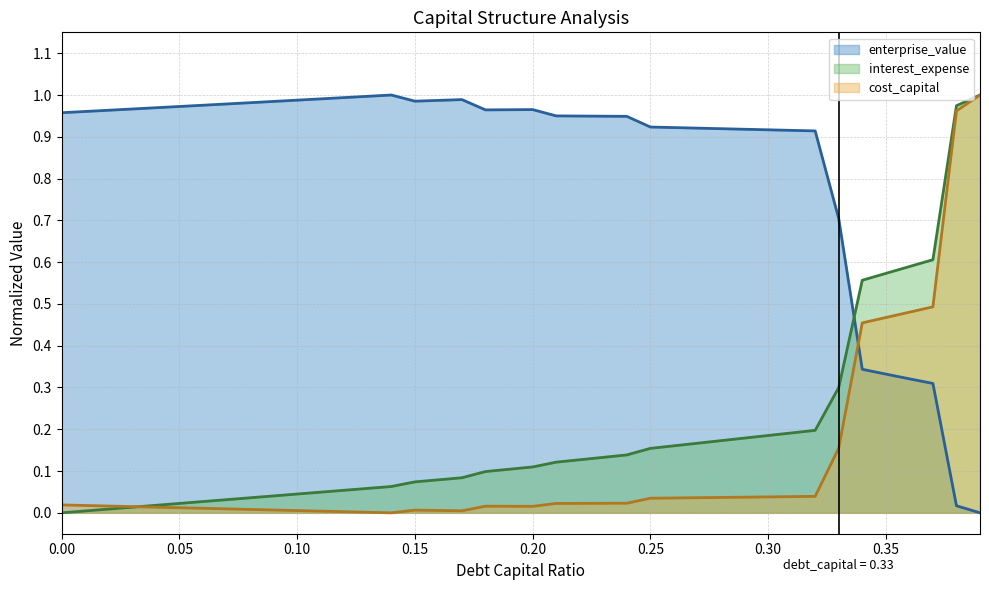

What is the difference between the enterprise_value values at 0.34 and 0.15?

0.6